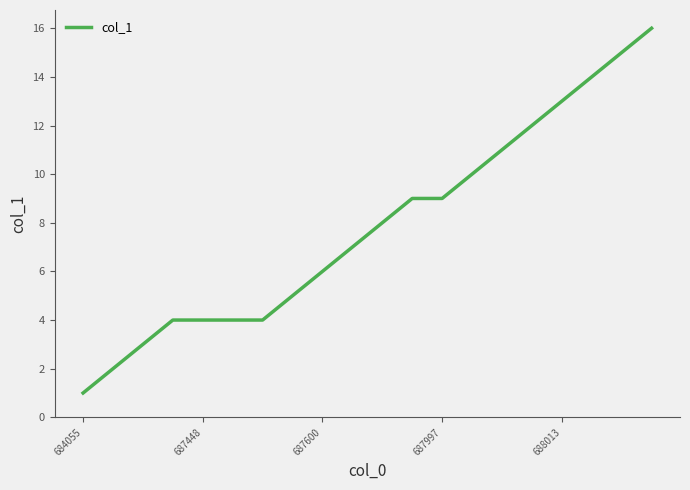

How many distinct data groups are displayed?

1